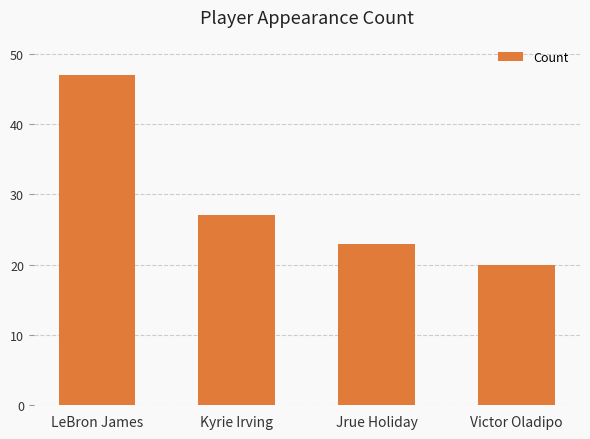

Rank the categories by value from lowest to highest.

Victor Oladipo, Jrue Holiday, Kyrie Irving, LeBron James